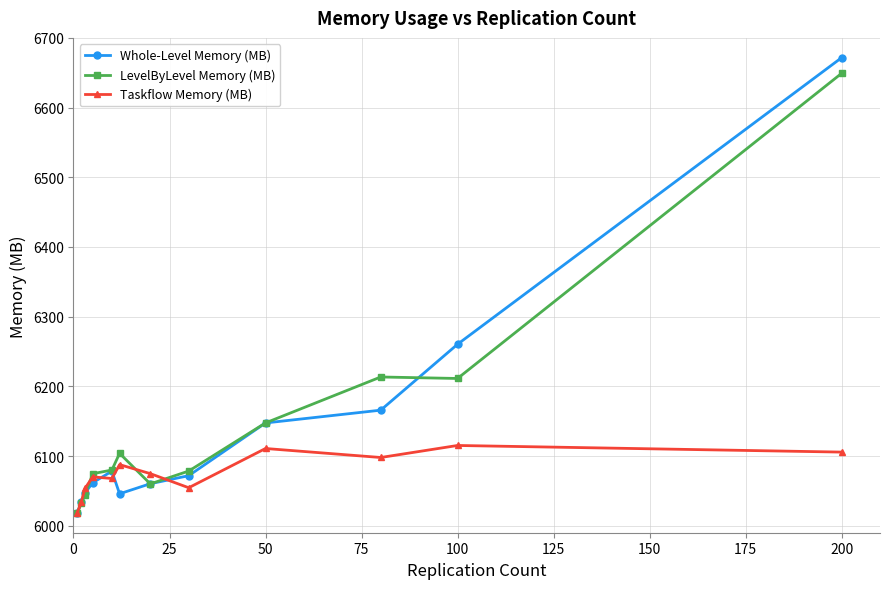

Which series has the widest spread of values?

Whole-Level Memory (MB)